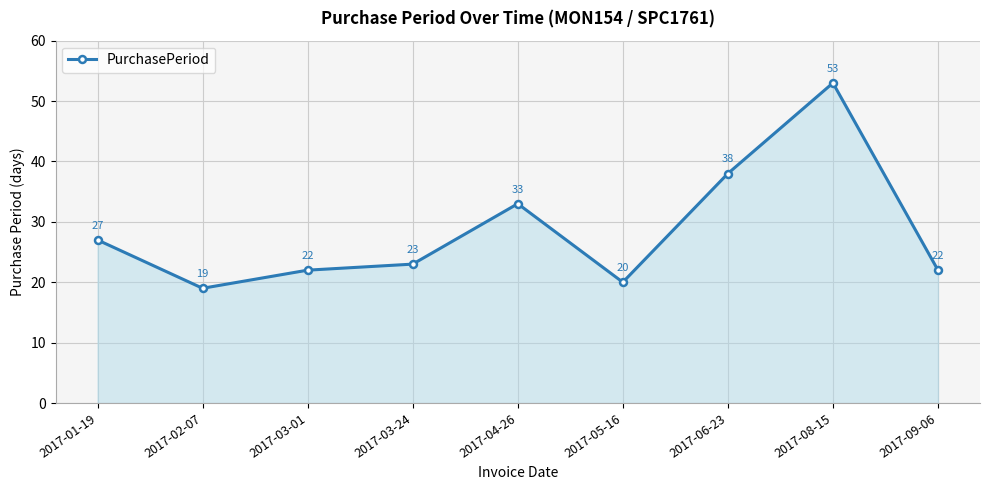

What is the minimum value shown in the chart?

19